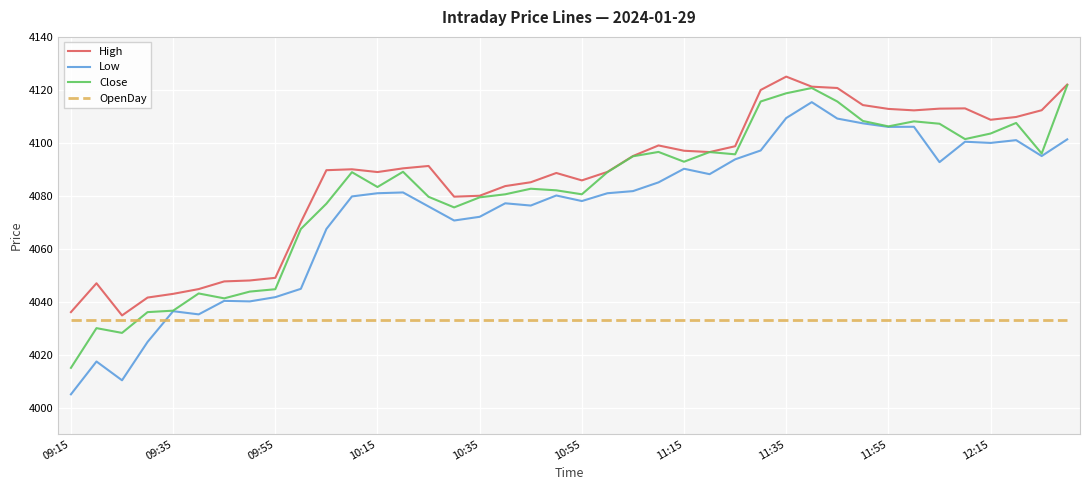

Count the number of categories in the chart.

40